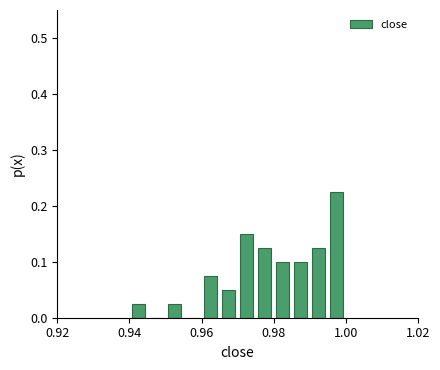

Read against the x-axis, roughly where is the centre of the tallest bar?

0.998